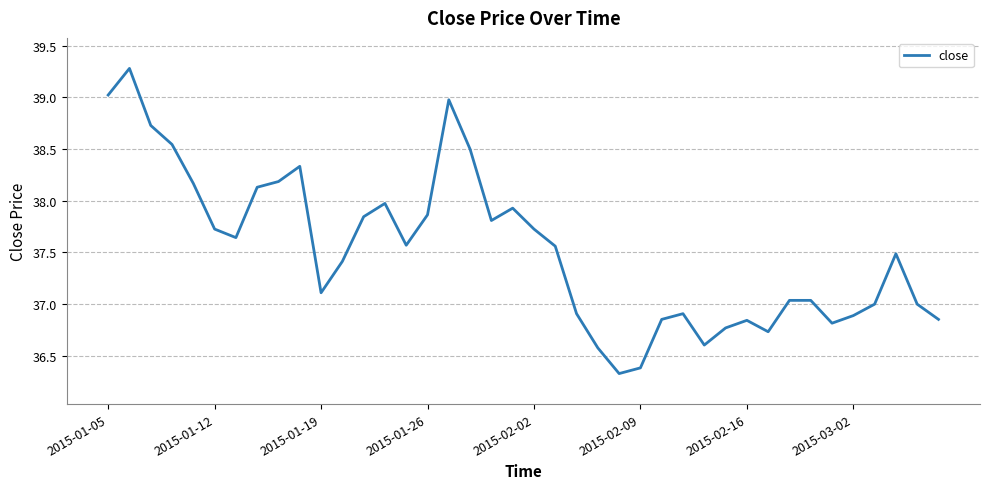

What is the greatest value displayed?

39.3